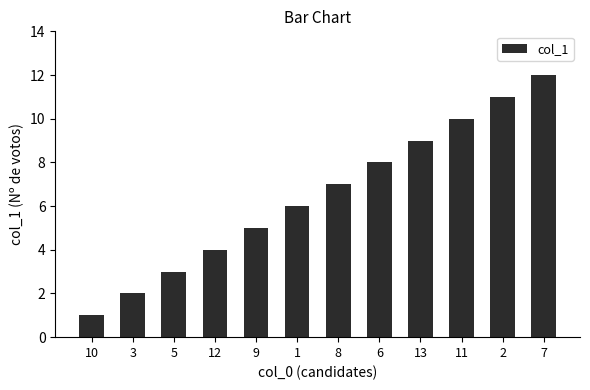

What position from the left is 10?

1